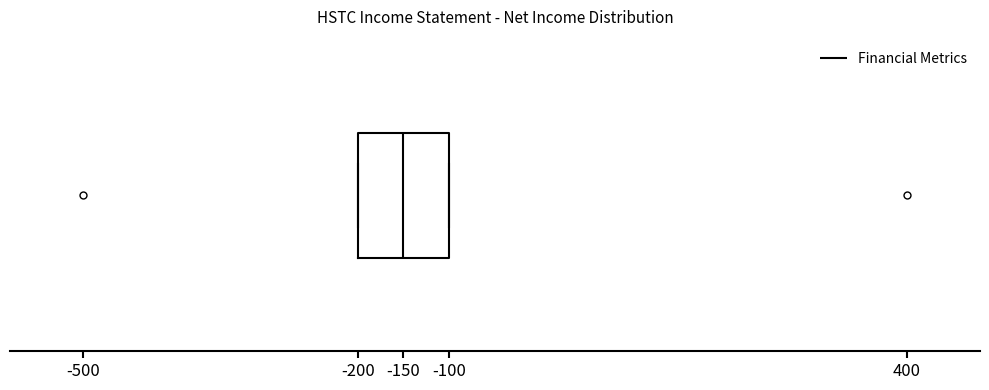

Read this box plot against the x-axis: the position of the median line, the range covered by the box, and the ends of both whiskers. The values are not printed on the chart, so give them approximately, as read against the axis.

median -150, box -200 to -100, whiskers -200 to -100